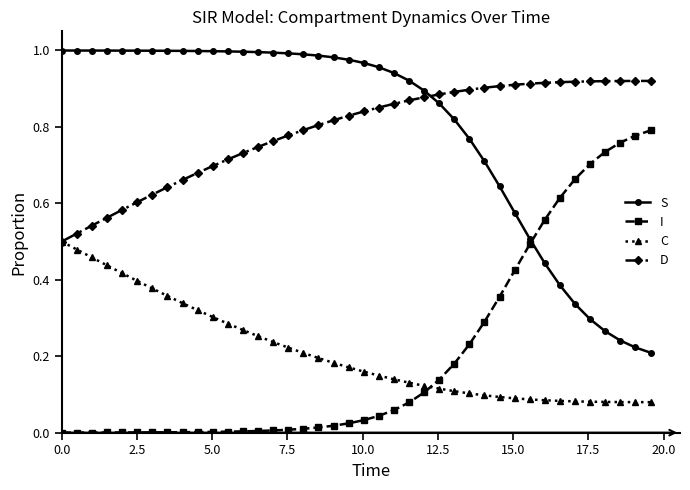

True or false: C and S intersect in this chart.

False